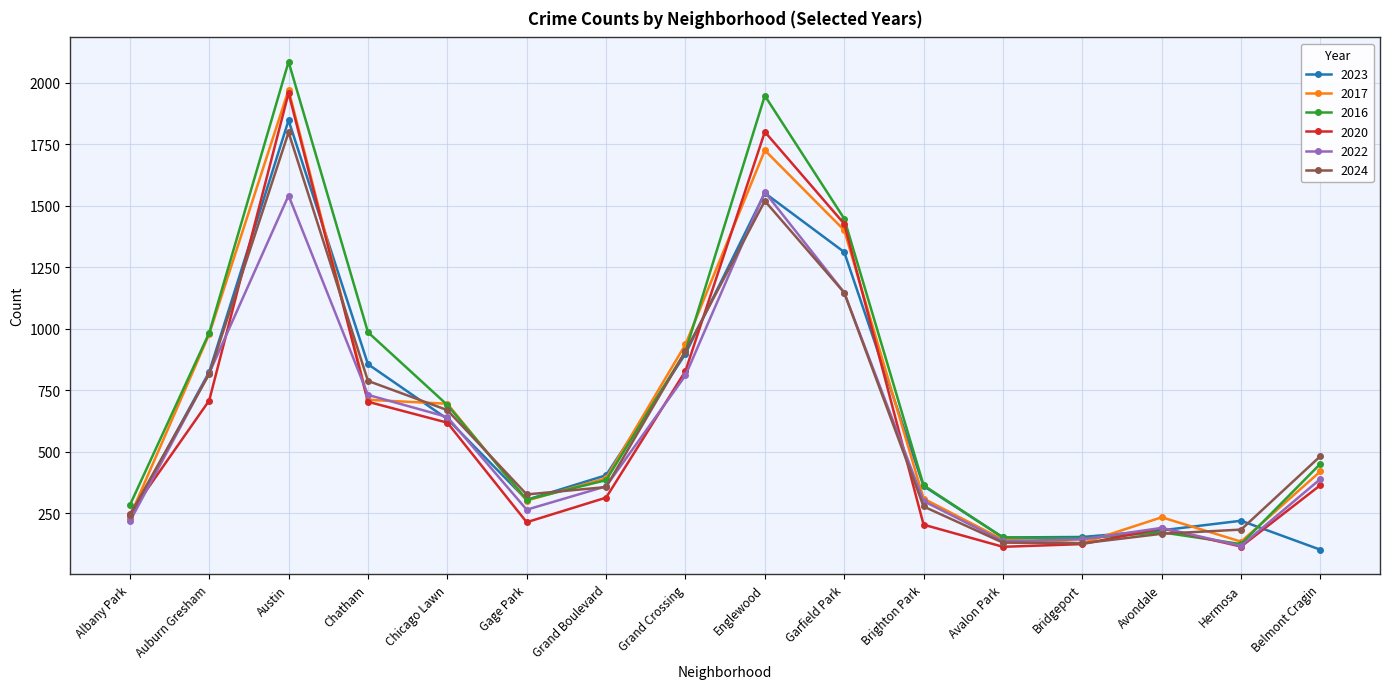

What is the label of the 13th point from the right?

Chatham